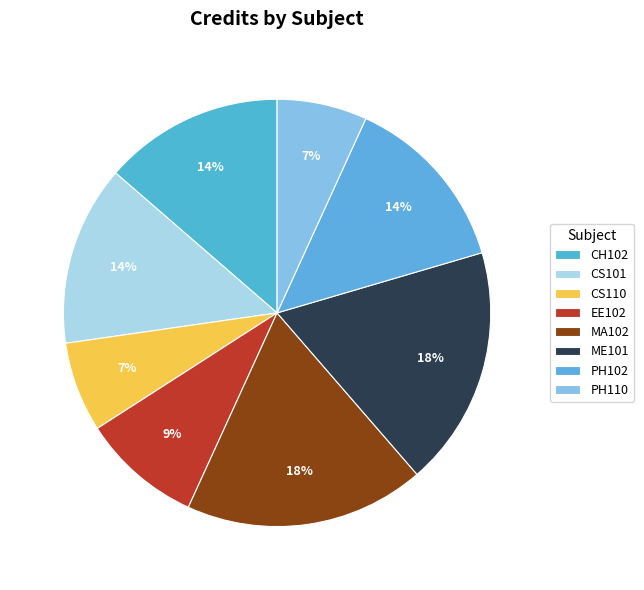

True or false: MA102 accounts for 3% of the total.

False